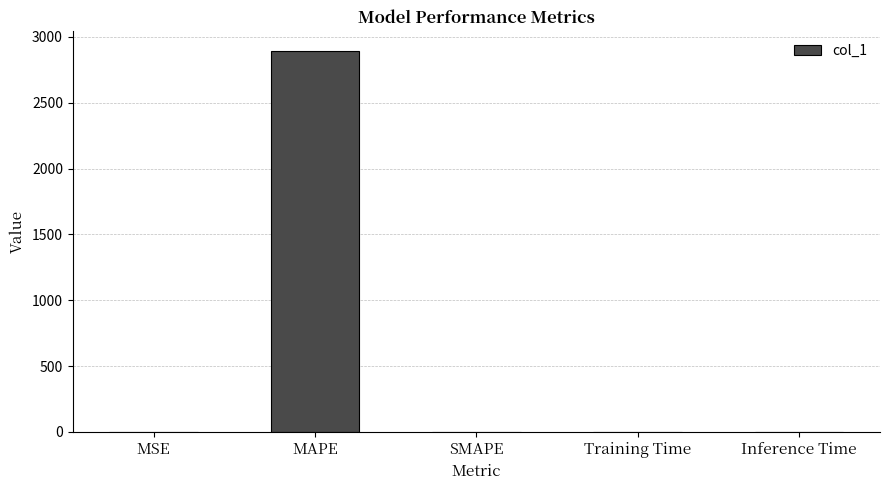

Are the bars horizontal?

No